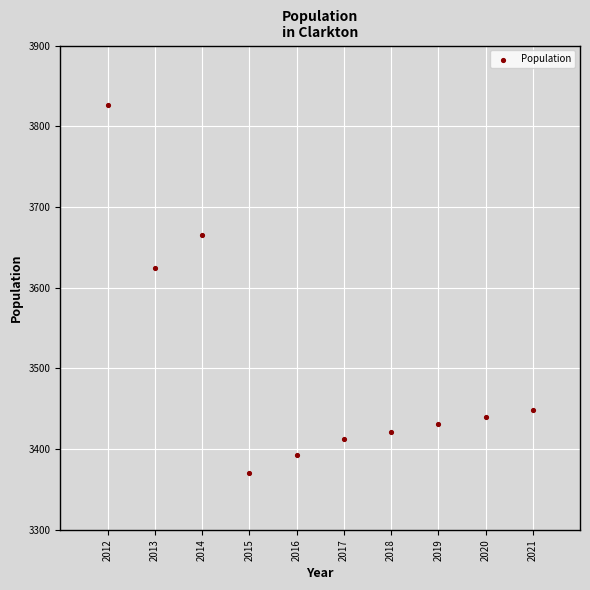

What is the average X value?

2016